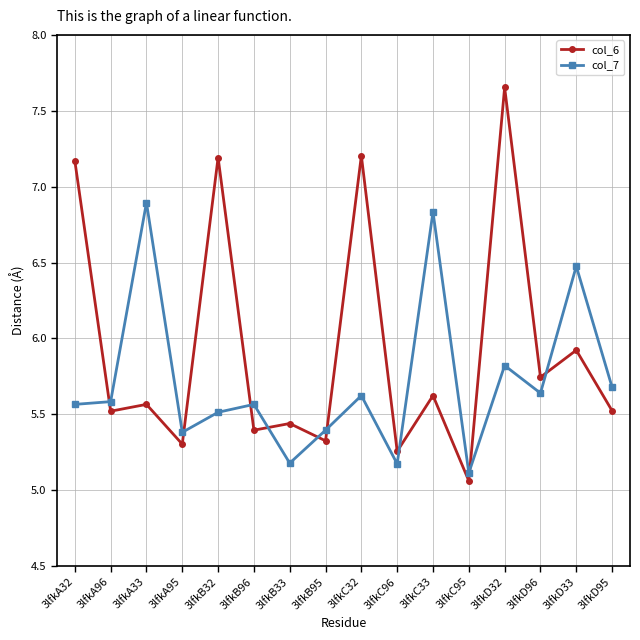

What is the sum of all col_7 values?

91.4